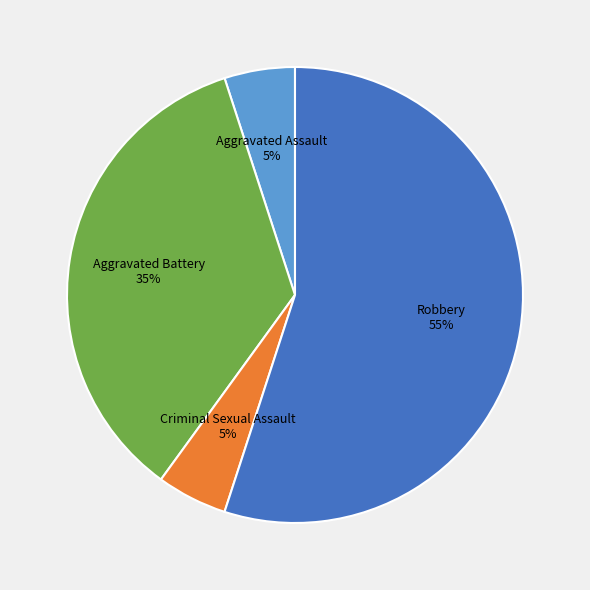

To the nearest percent, what is the average slice percentage?

25%